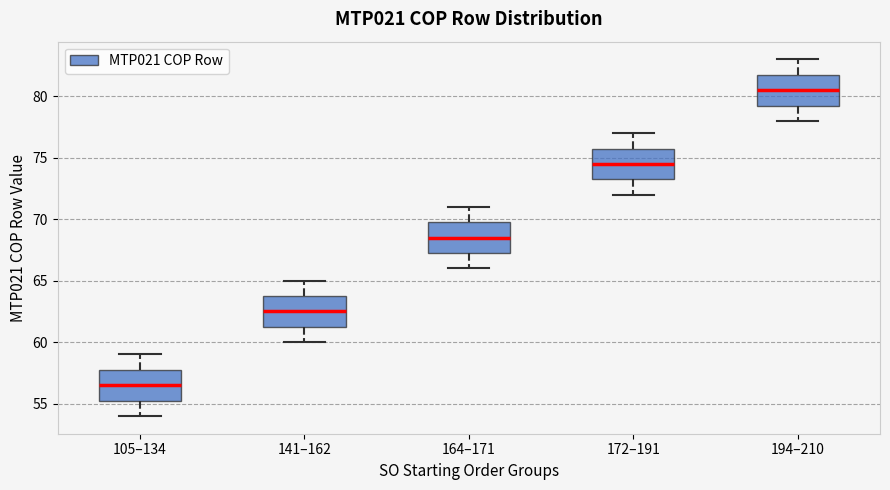

Which box's median line is the highest?

194–210